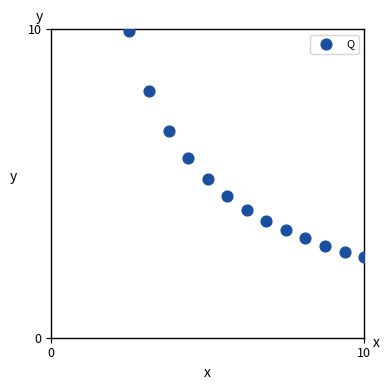

What Y value in the scatter plot is closest to 6?

5.8